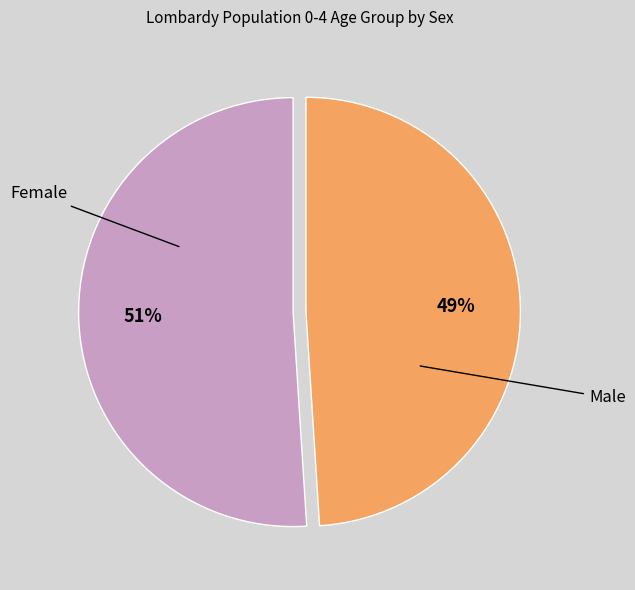

What is the majority slice?

Female